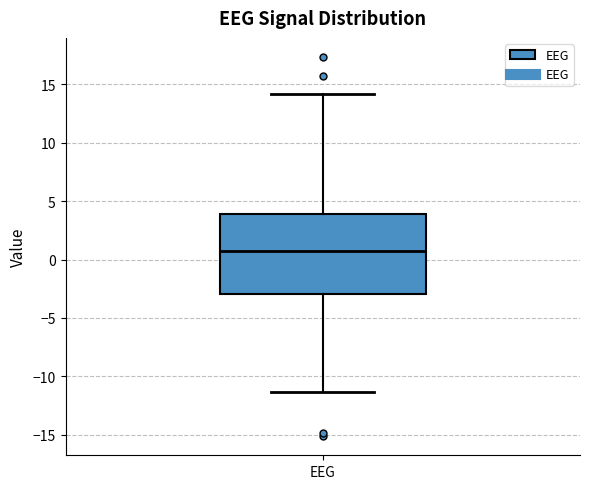

Transcribe this box plot: give where the median line is, the range the box spans, and where the two whiskers end, as read against the y-axis. The values are not printed on the chart, so give them approximately, as read against the axis.

median 1.0, box -3.0 to 4.0, whiskers -11.5 to 14.0